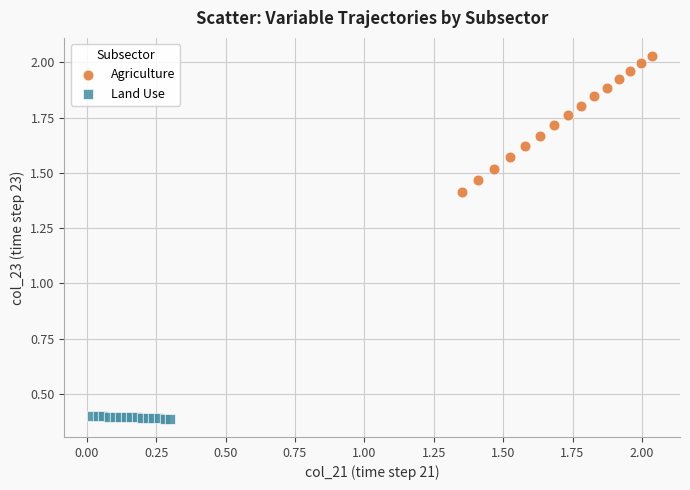

Which series reaches the minimum Y coordinate?

Land Use